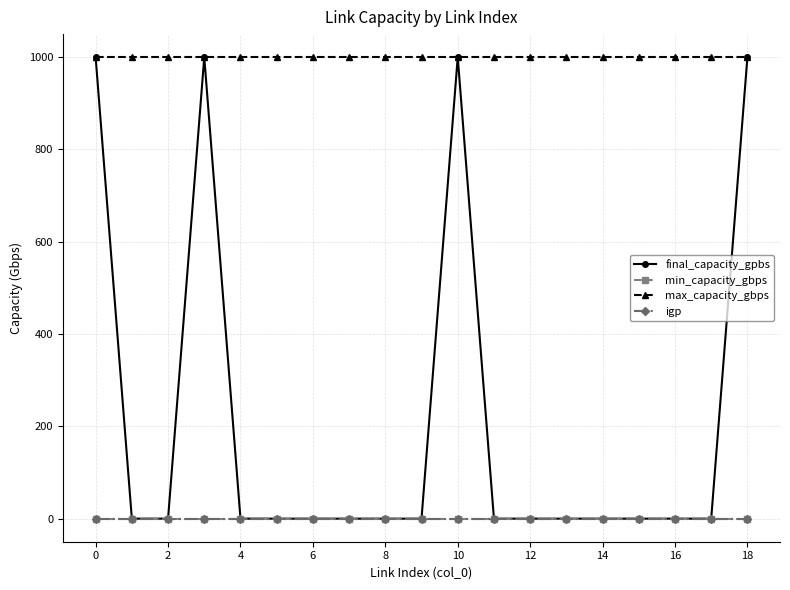

What is the maximum value shown in the chart?

1000